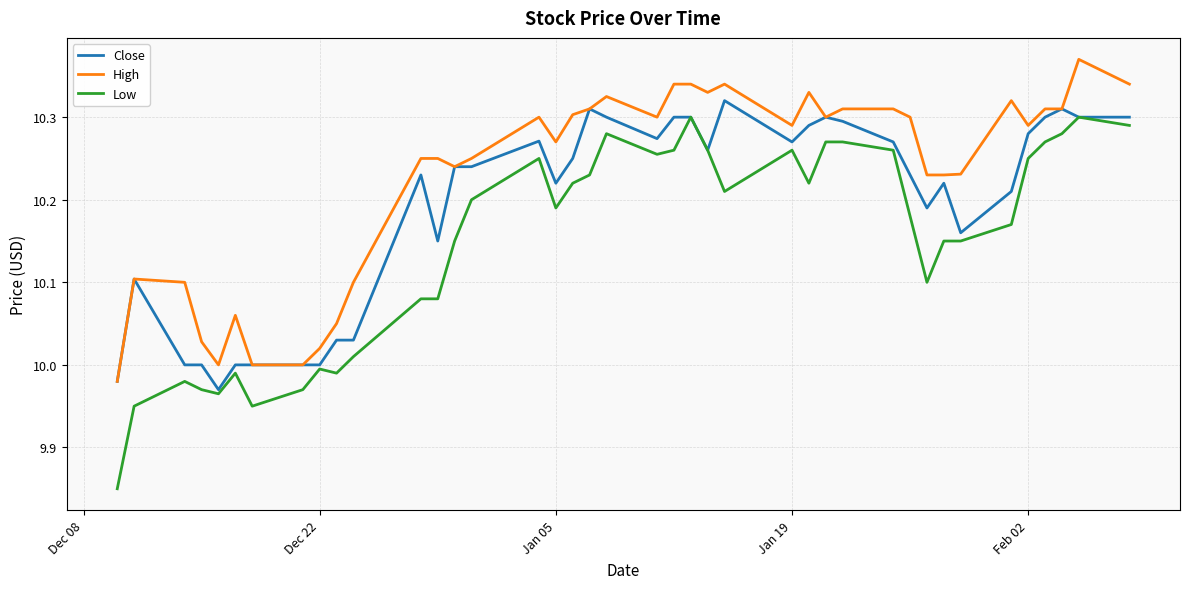

List the series in order of their overall mean, lowest first.

Low, Close, High